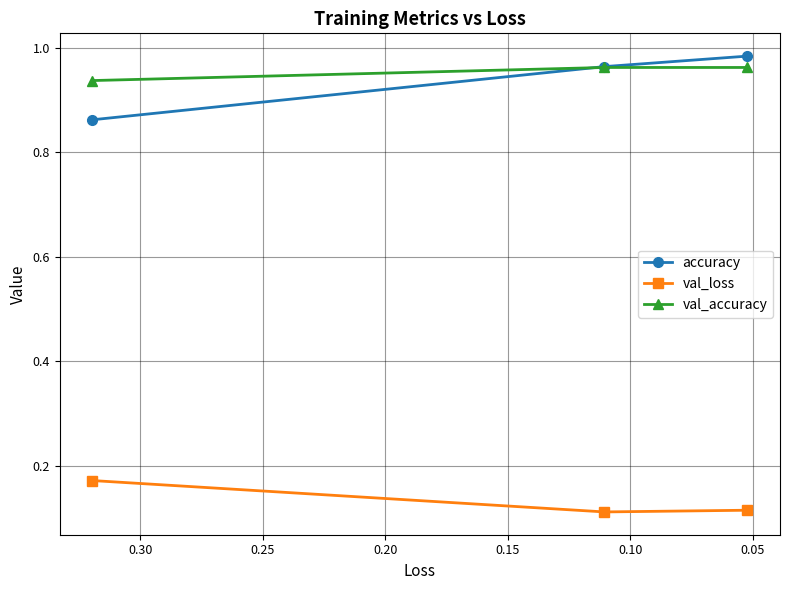

What is the minimum value shown in the chart?

0.1